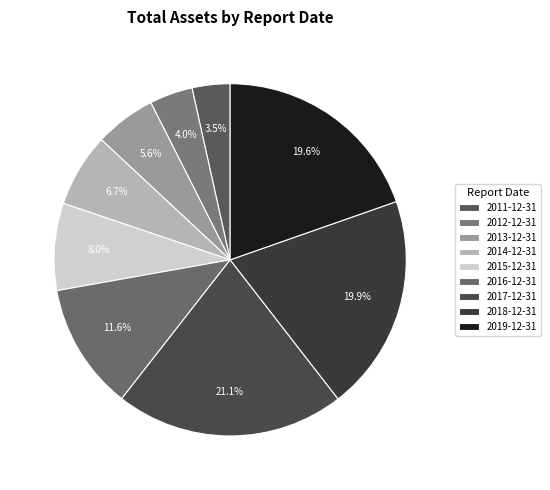

Does 2011-12-31 represent more than half of the total?

No